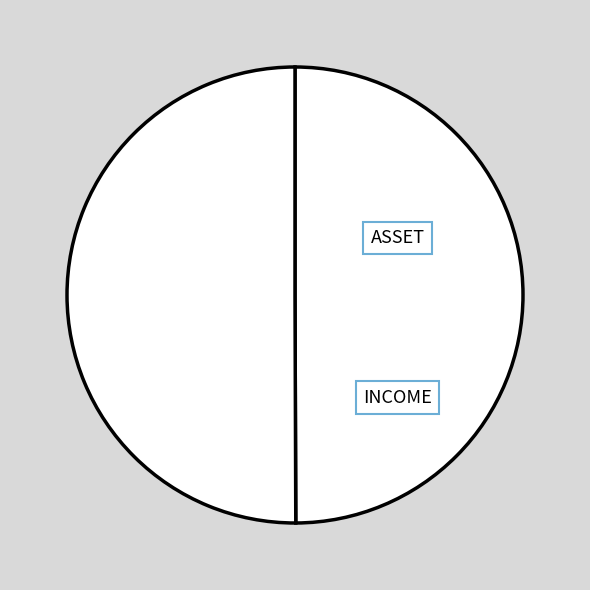

Which slice is the smallest?

ASSET